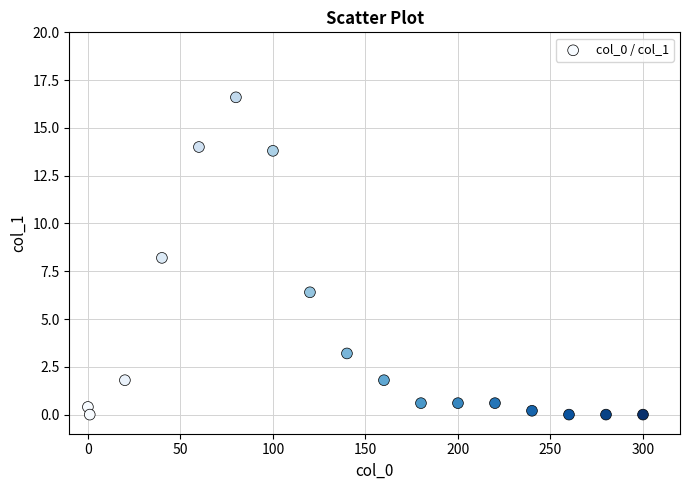

What is the range of Y values (max minus min)?

16.6